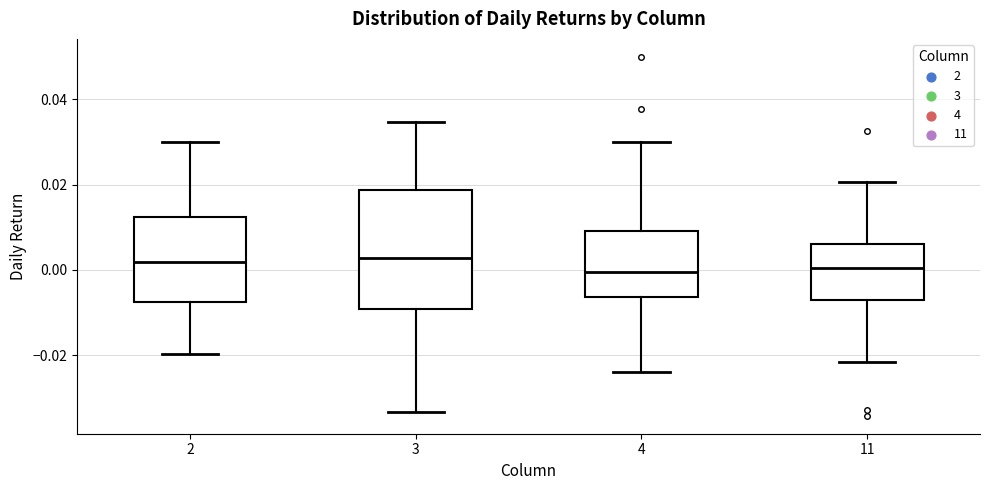

Reading left to right, read every box against the y-axis: the position of its median line, the range the box covers, and the ends of its whiskers. The values are not printed on the chart, so give them approximately, as read against the axis.

2: median 0.002, box -0.008 to 0.012, whiskers -0.020 to 0.030
3: median 0.002, box -0.010 to 0.018, whiskers -0.034 to 0.034
4: median 0.000, box -0.006 to 0.008, whiskers -0.024 to 0.030
11: median 0.000, box -0.008 to 0.006, whiskers -0.022 to 0.020